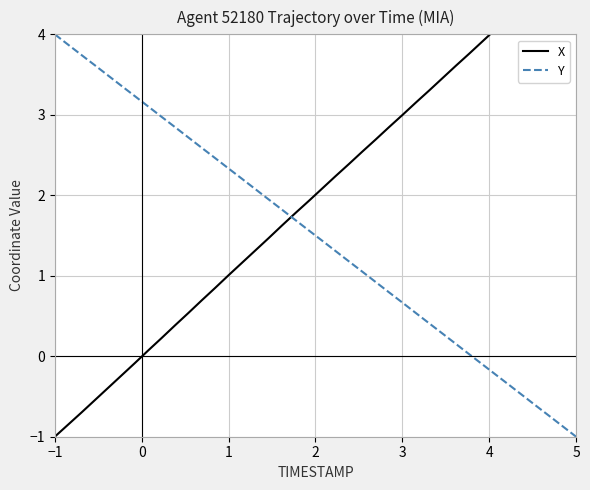

Count the number of categories in the chart.

40